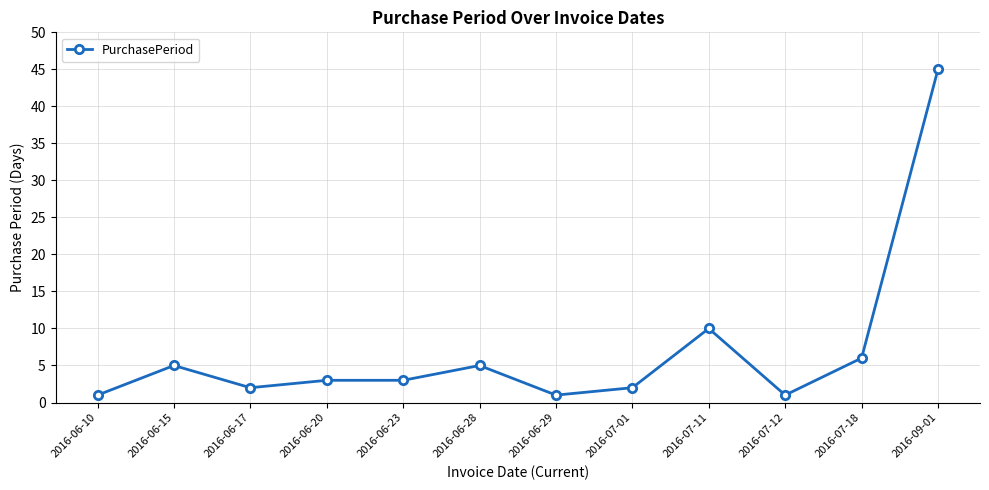

What is the difference between the second highest and second lowest values?

9